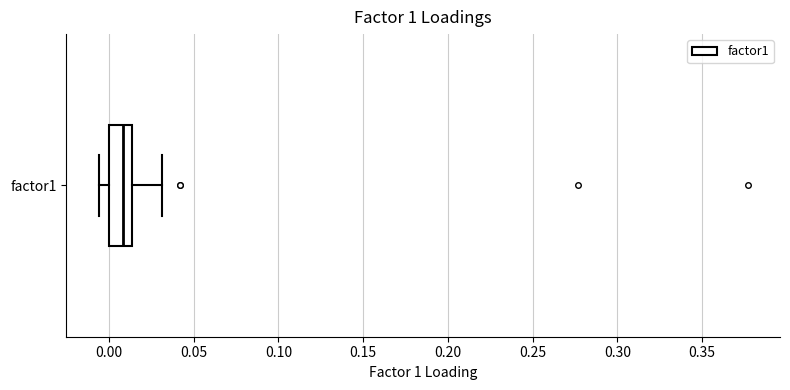

Where is the right edge of the box for factor1 on the x-axis? The values are not printed on the chart, so give them approximately, as read against the axis.

0.015